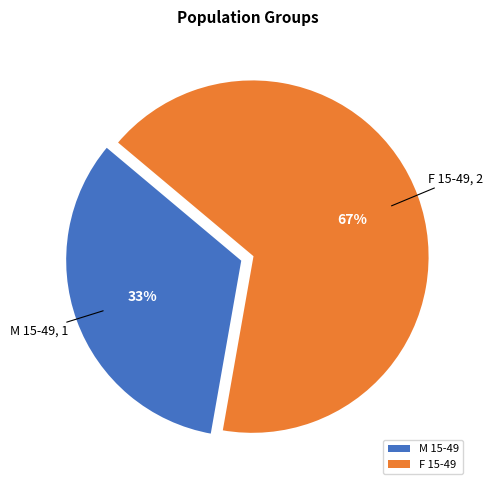

Is it true that M 15-49 is 33% of the pie?

True